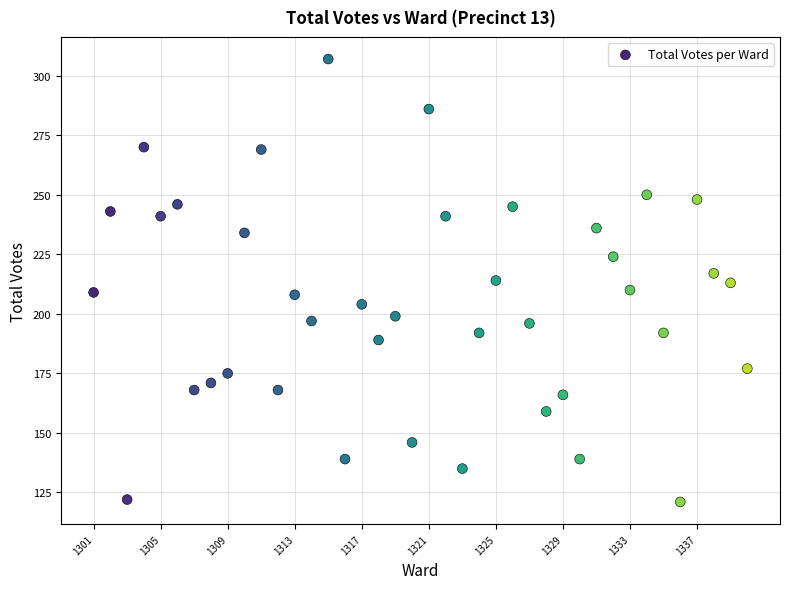

What is the range of Y values (max minus min)?

186